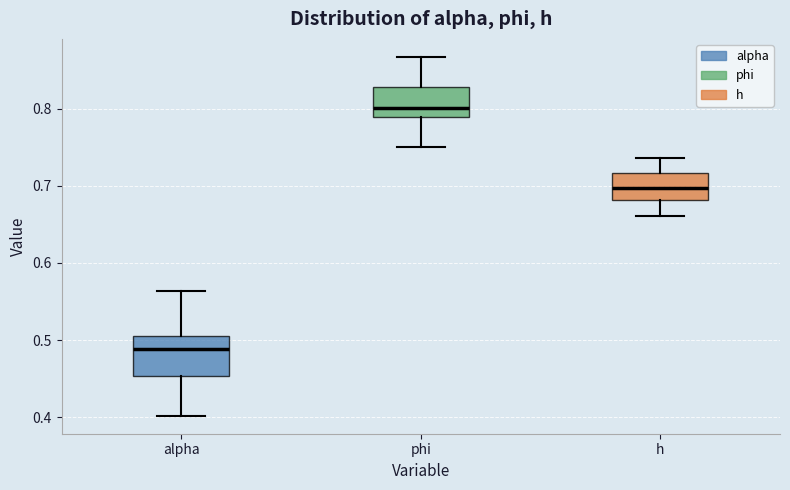

Comparing the boxes themselves (not the whiskers), which one is the tallest?

alpha